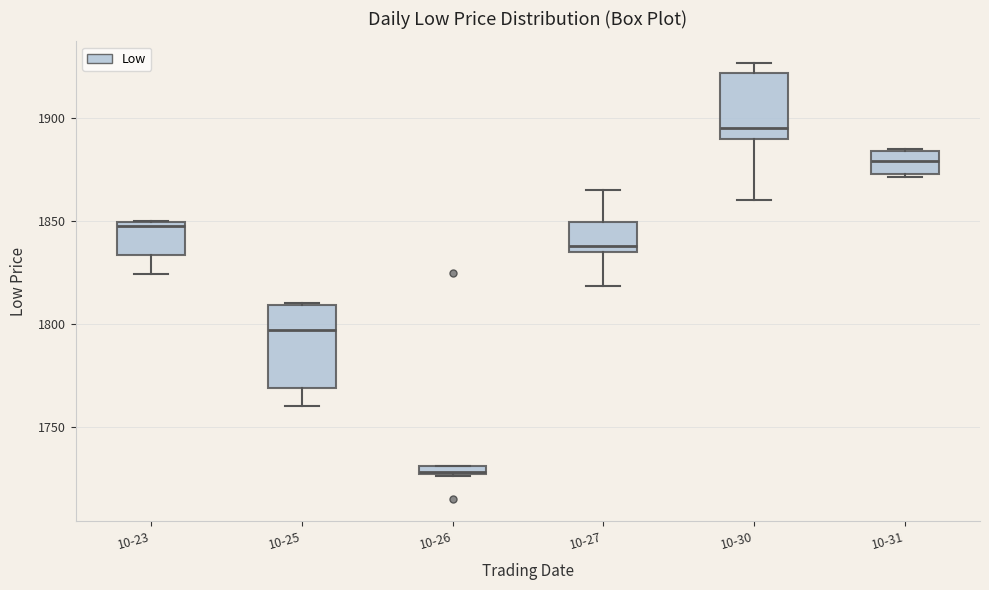

Which box is the tallest, from its lower edge to its upper edge?

10-25